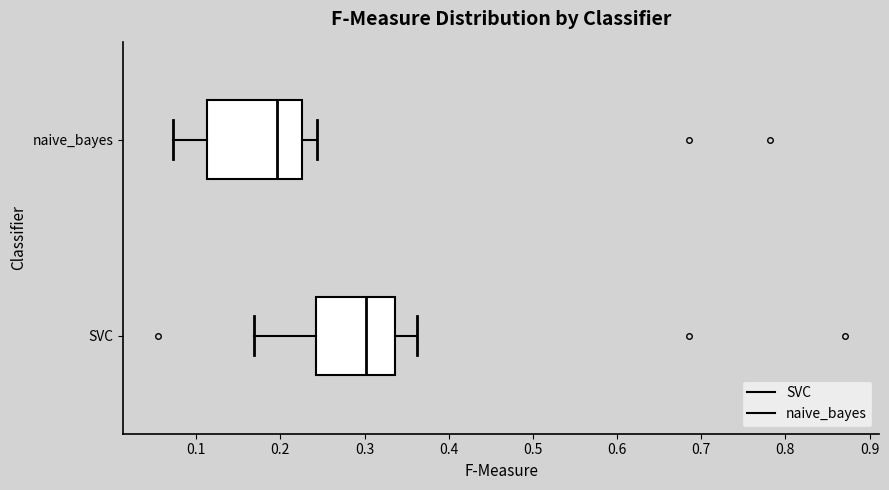

Reading bottom to top, read every box against the x-axis: the position of its median line, the range the box covers, and the ends of its whiskers. The values are not printed on the chart, so give them approximately, as read against the axis.

SVC: median 0.30, box 0.24 to 0.34, whiskers 0.17 to 0.36
naive_bayes: median 0.20, box 0.11 to 0.23, whiskers 0.07 to 0.24